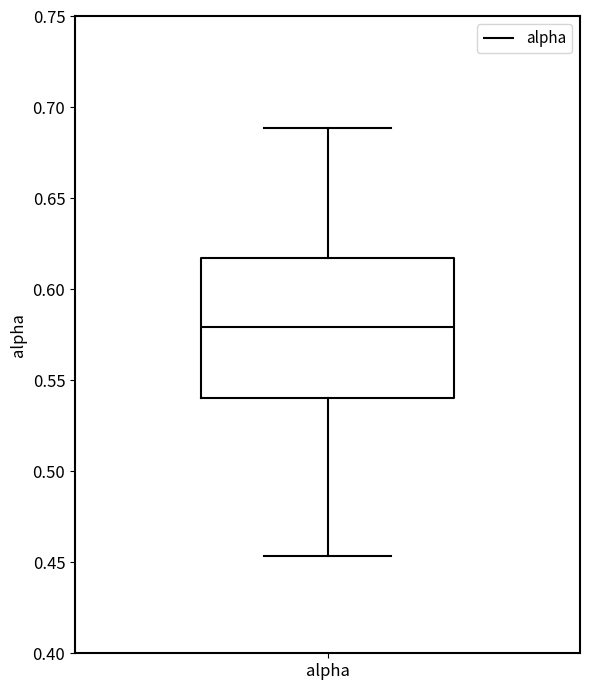

Where does the upper whisker of the box for alpha end on the y-axis? The values are not printed on the chart, so give them approximately, as read against the axis.

0.690